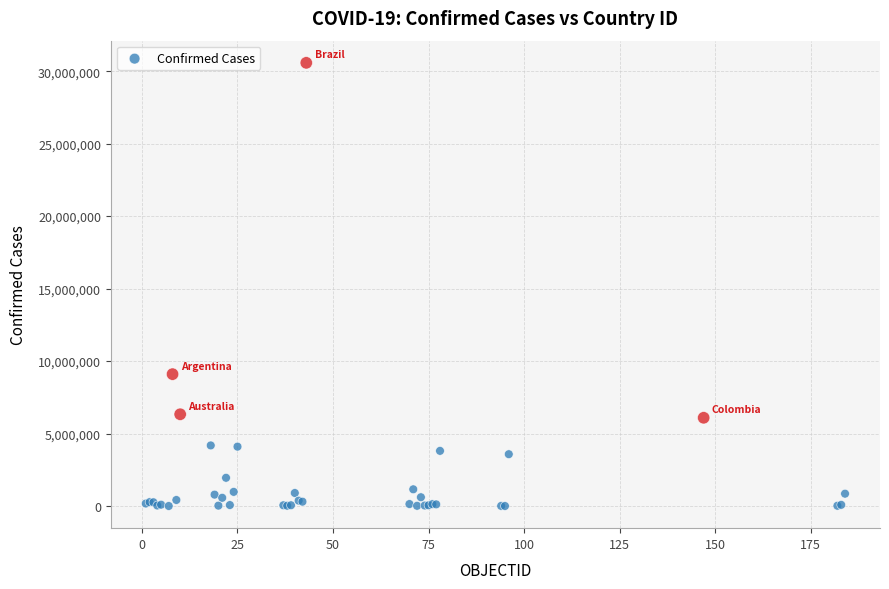

What Y value in the scatter plot is closest to 15290829?

9101319